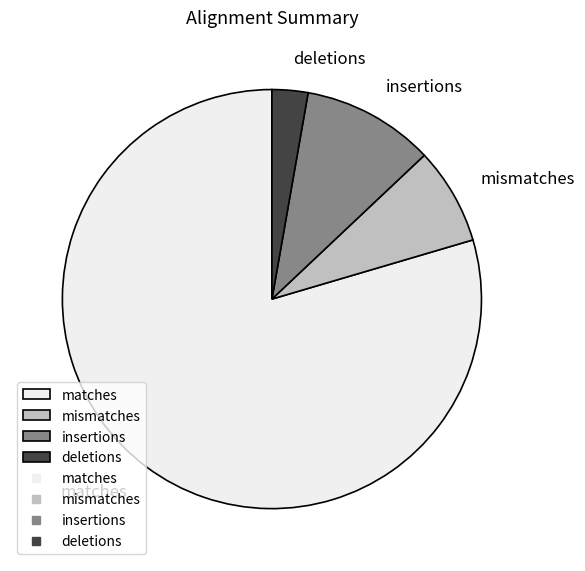

The matches slice represents 68% of the pie. True or false?

False